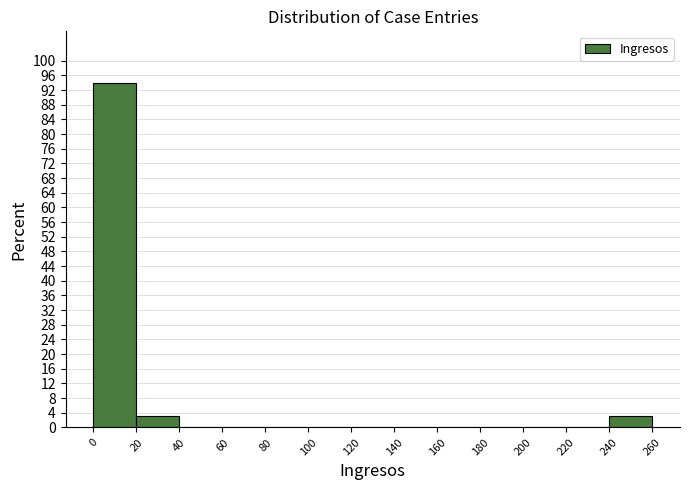

Reading left to right, list every bar in this chart as the range it spans on the x-axis followed by its height. The values are not printed on the chart, so give them approximately, as read against the axis.

0 to 20: 94
20 to 40: 3
40 to 60: 0
60 to 80: 0
80 to 100: 0
100 to 120: 0
120 to 140: 0
140 to 160: 0
160 to 180: 0
180 to 200: 0
200 to 220: 0
220 to 240: 0
240 to 260: 3